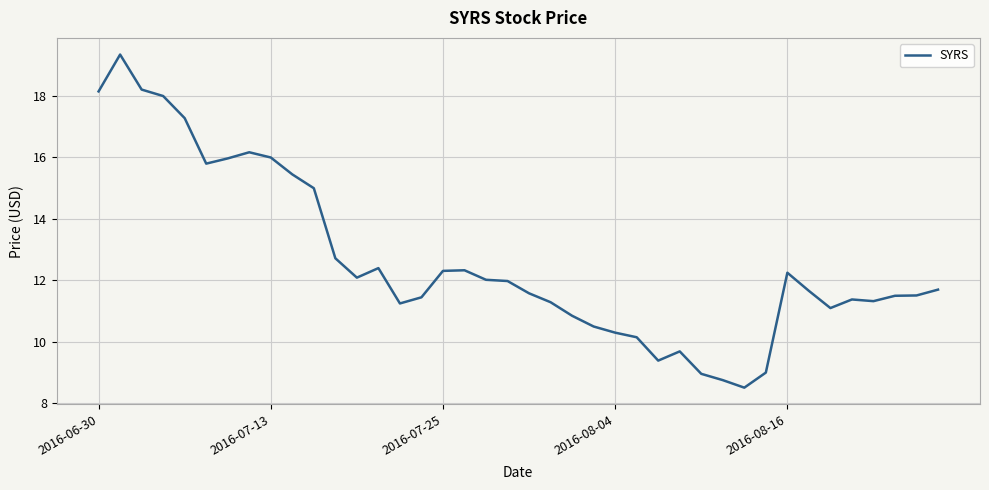

True or false: the data has more than 1 interior local peaks.

True